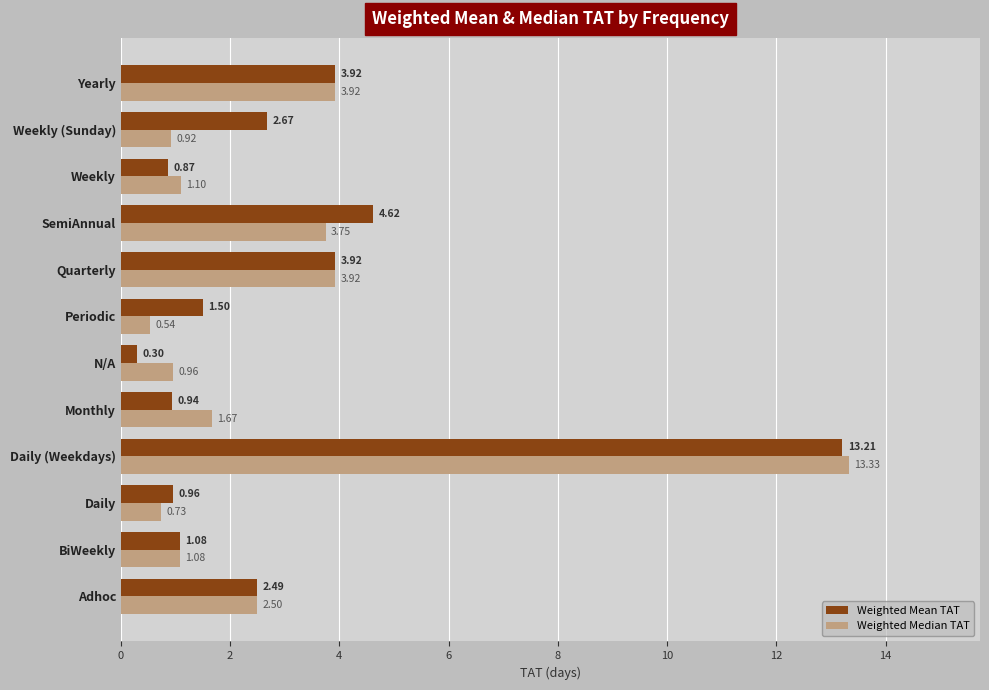

What is the smallest value displayed?

0.3